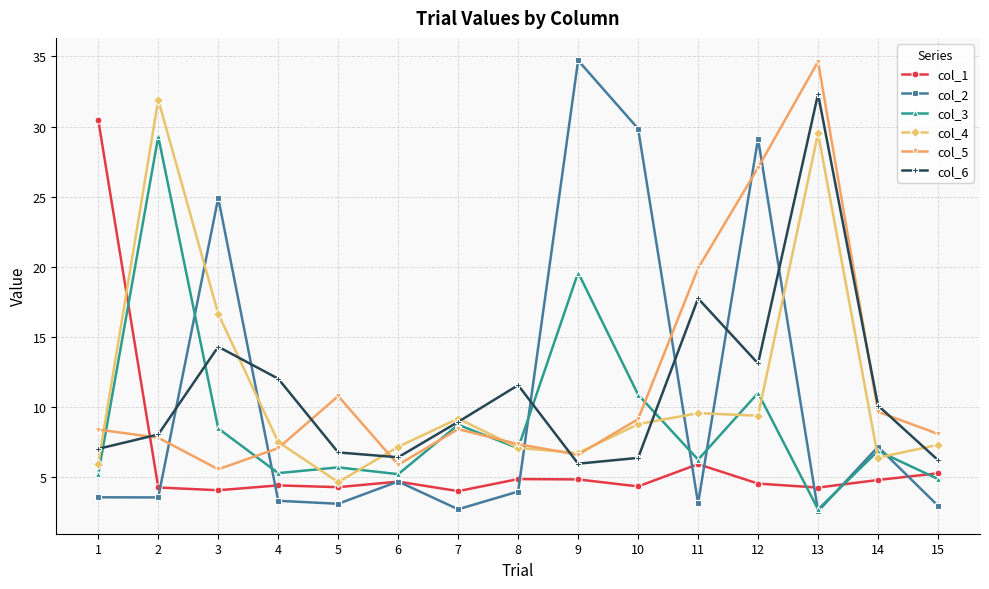

How many lines are shown in the chart?

6